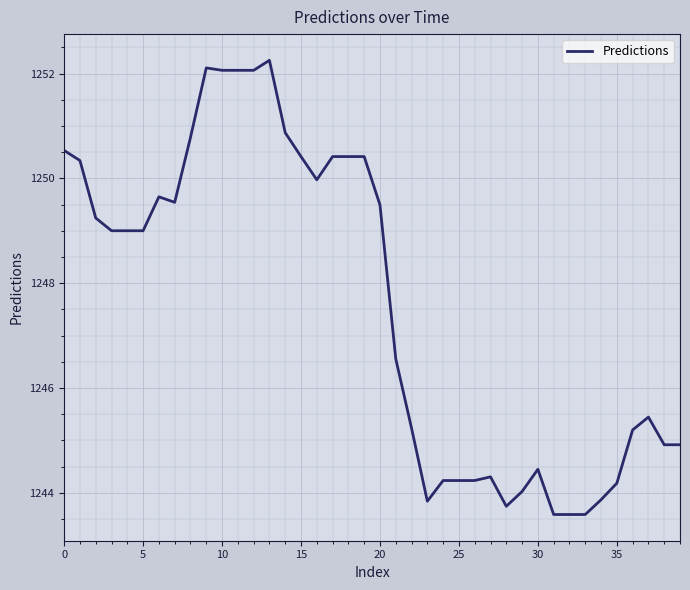

What is the maximum value shown in the chart?

1252.3